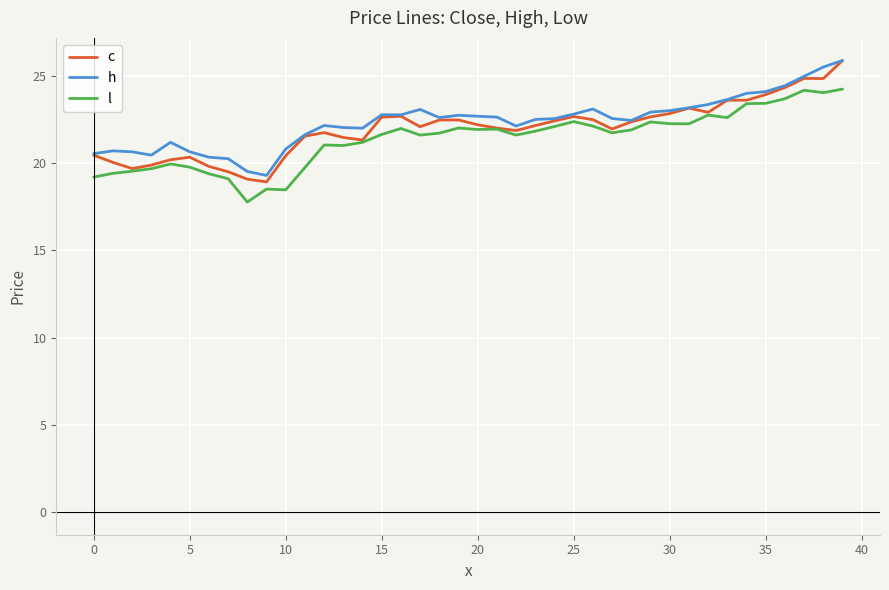

What is the highest value of the c series?

25.9